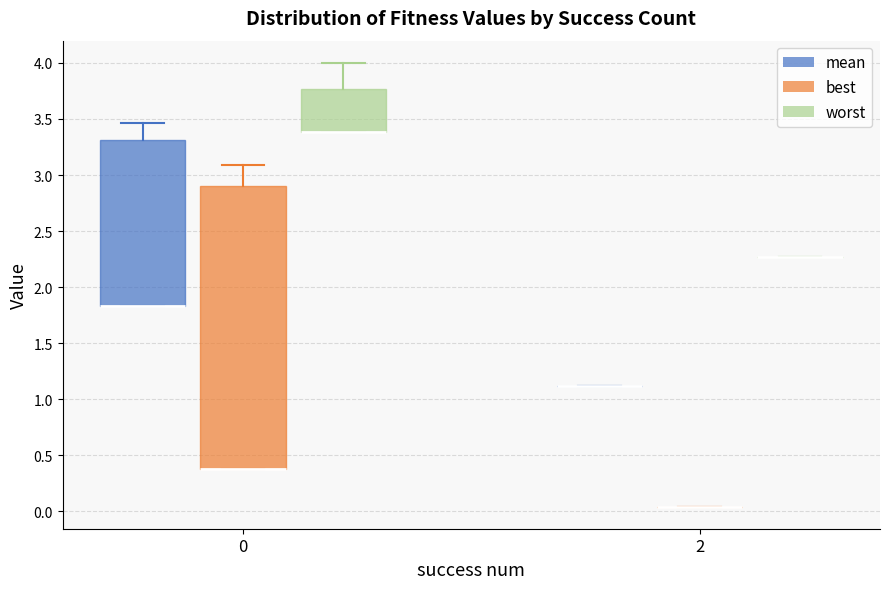

Reading left to right, read every box against the y-axis: the position of its median line, the range the box covers, and the ends of its whiskers. The values are not printed on the chart, so give them approximately, as read against the axis.

0 (mean): median 1.85 (drawn on the box's lower edge), box 1.85 to 3.30, whiskers 1.85 to 3.45
0 (best): median 0.40 (drawn on the box's lower edge), box 0.40 to 2.90, whiskers 0.40 to 3.10
0 (worst): median 3.40 (drawn on the box's lower edge), box 3.40 to 3.75, whiskers 3.40 to 4.00
2 (mean): box collapsed to a line at 1.10, whiskers 1.10 to 1.10
2 (best): box collapsed to a line at 0.05, whiskers 0.05 to 0.05
2 (worst): box collapsed to a line at 2.25, whiskers 2.25 to 2.25